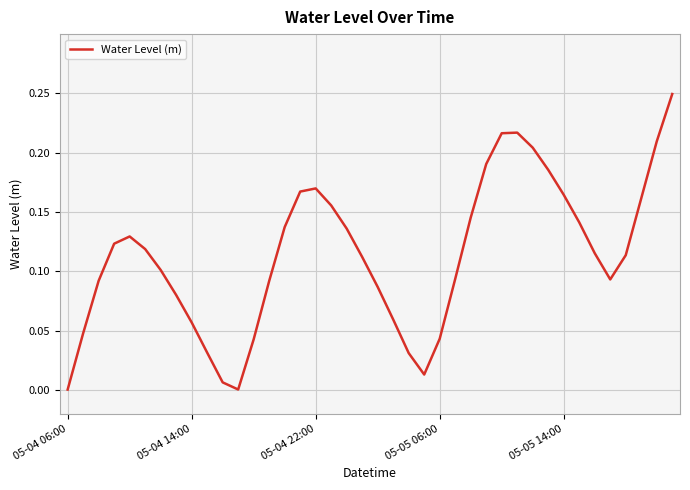

Does the chart have visible grid lines?

Yes